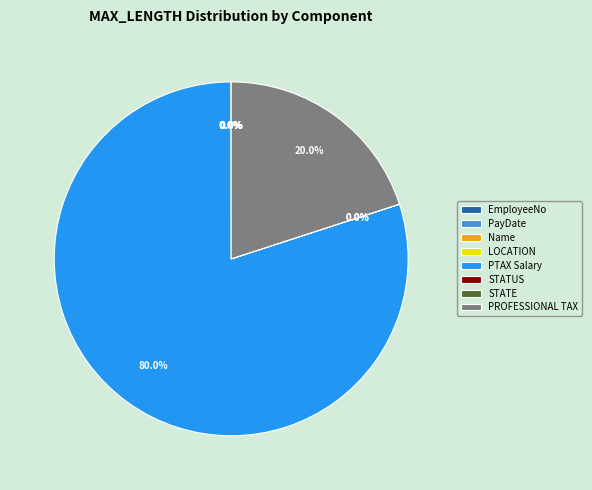

What percentage is the PROFESSIONAL TAX slice, to the nearest percent?

20%